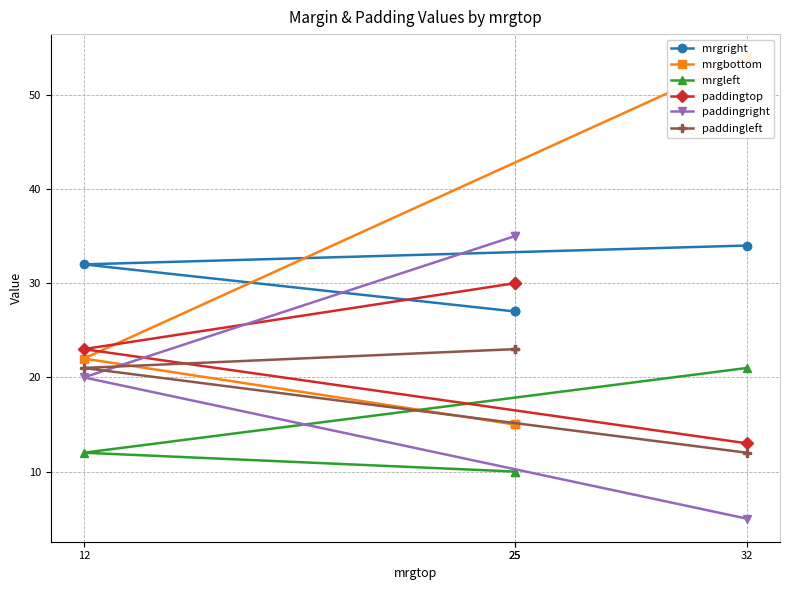

What is the total value across all series at 32?

139